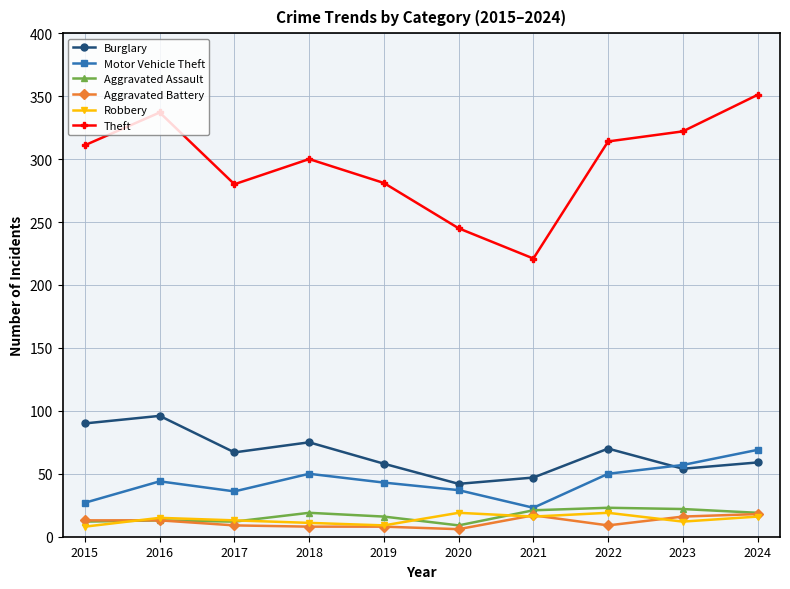

Which series has the largest total across all categories?

Theft